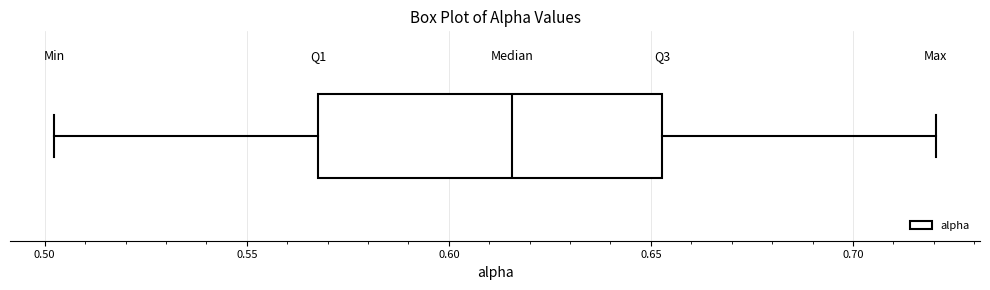

Where does the left whisker of the box end on the x-axis? The values are not printed on the chart, so give them approximately, as read against the axis.

0.500